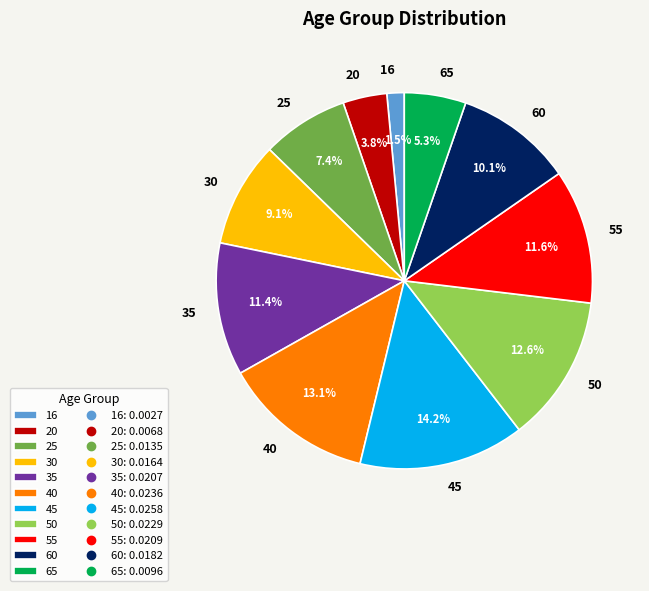

How many segments does this pie chart have?

11